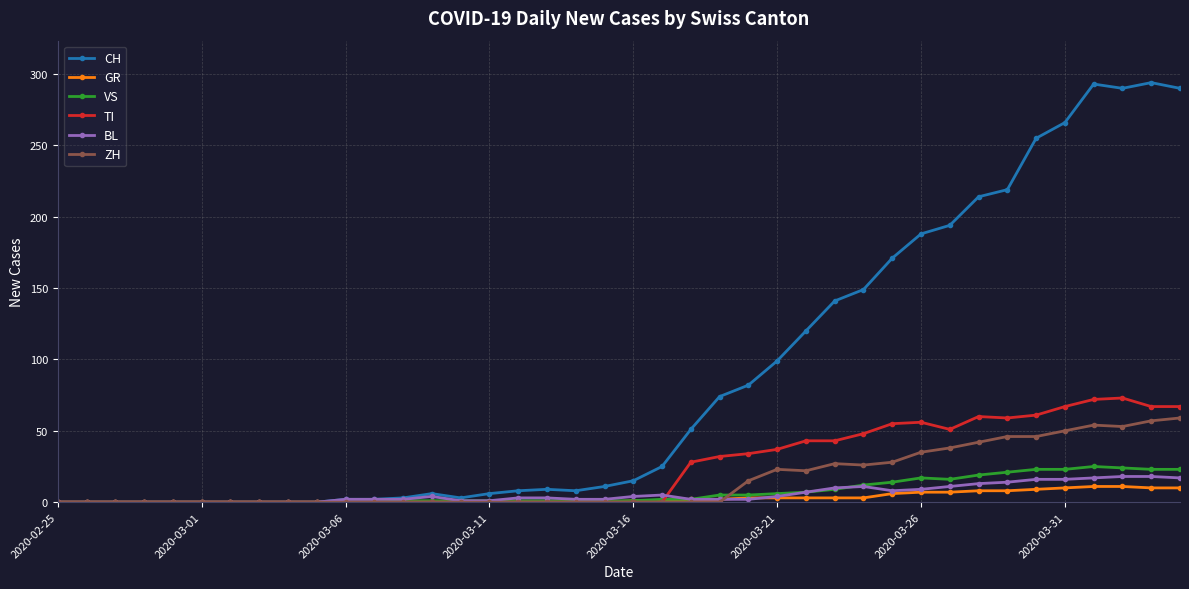

Which series has the largest range (max minus min)?

CH